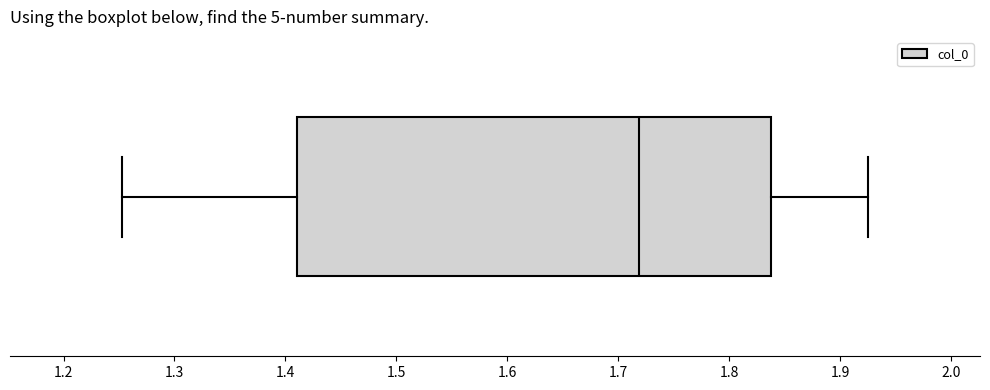

Read this box plot against the x-axis: the position of the median line, the range covered by the box, and the ends of both whiskers. The values are not printed on the chart, so give them approximately, as read against the axis.

median 1.72, box 1.41 to 1.84, whiskers 1.25 to 1.93